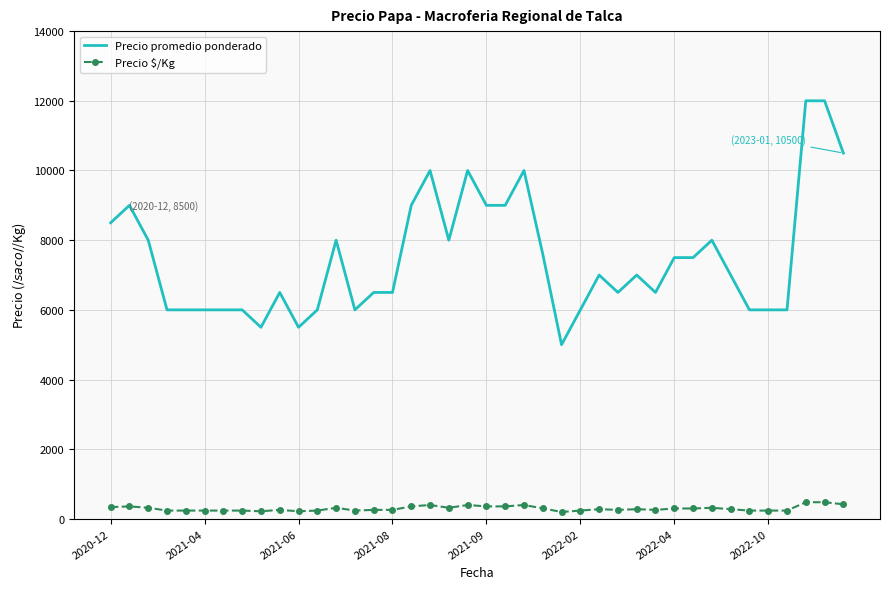

Which series has the largest range (max minus min)?

Precio promedio ponderado